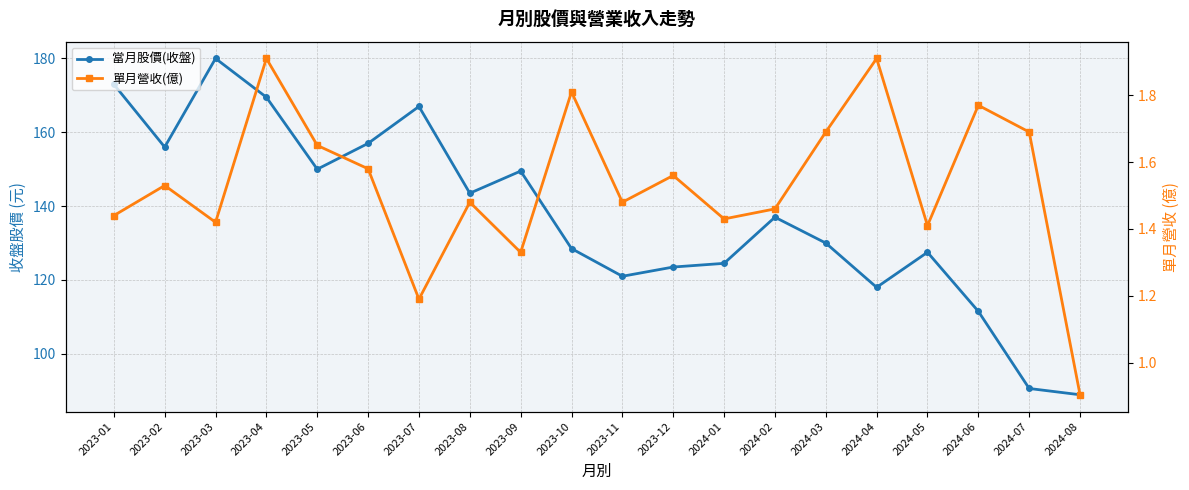

Which has a higher value, 2024-05 or 2023-02?

2023-02